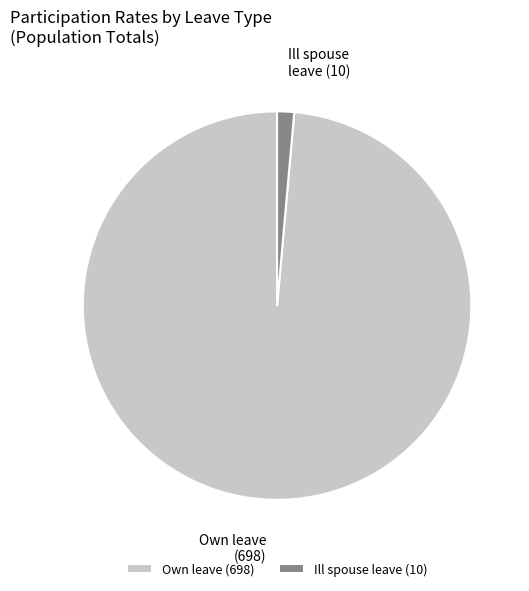

Does any single category account for the majority?

Yes